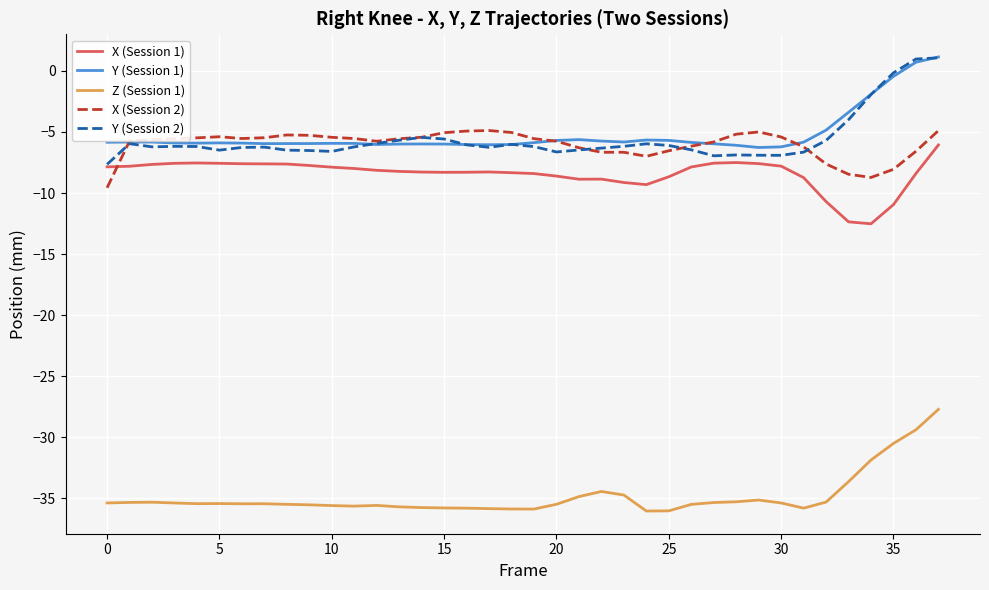

True or false: X (Session 1) and Y (Session 1) intersect in this chart.

False